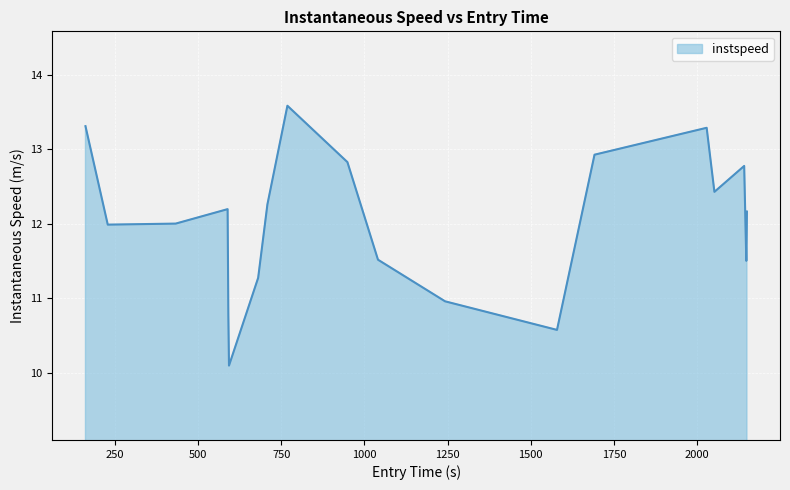

What is the difference between the maximum and minimum values?

3.5